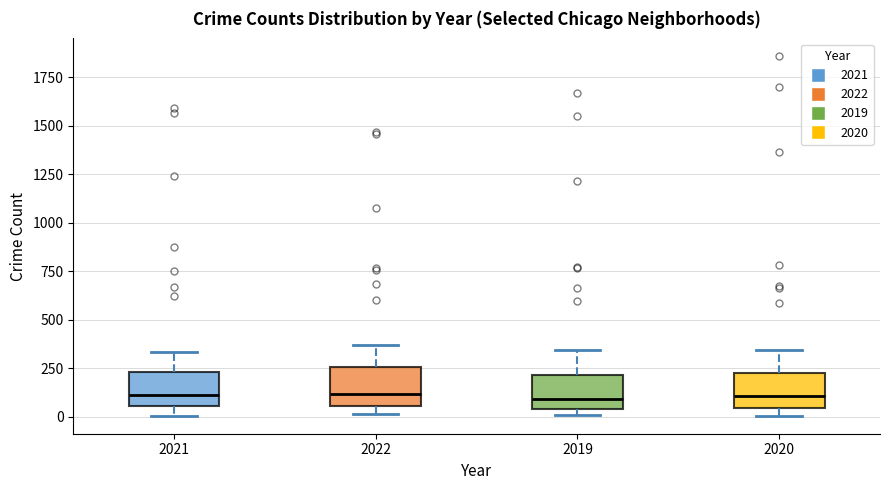

Reading left to right, read every box against the y-axis: the position of its median line, the range the box covers, and the ends of its whiskers. The values are not printed on the chart, so give them approximately, as read against the axis.

2021: median 100, box 50 to 250, whiskers 0 to 350
2022: median 100, box 50 to 250, whiskers 0 to 350
2019: median 100, box 50 to 200, whiskers 0 to 350
2020: median 100, box 50 to 250, whiskers 0 to 350